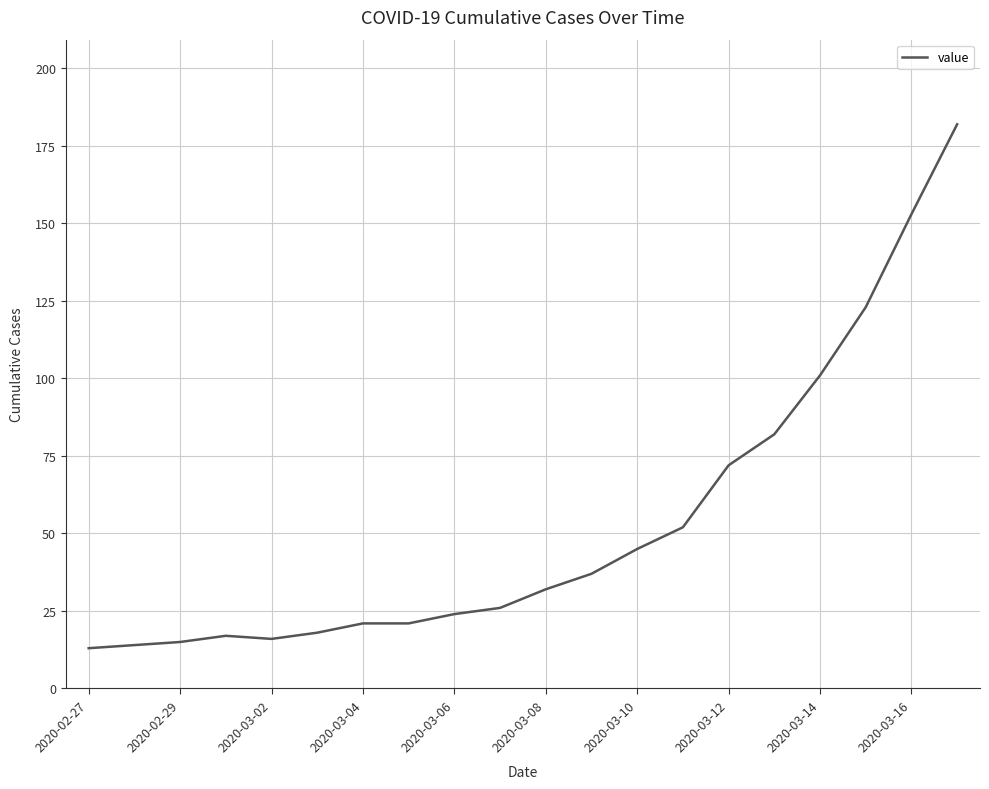

How many distinct data groups are displayed?

1